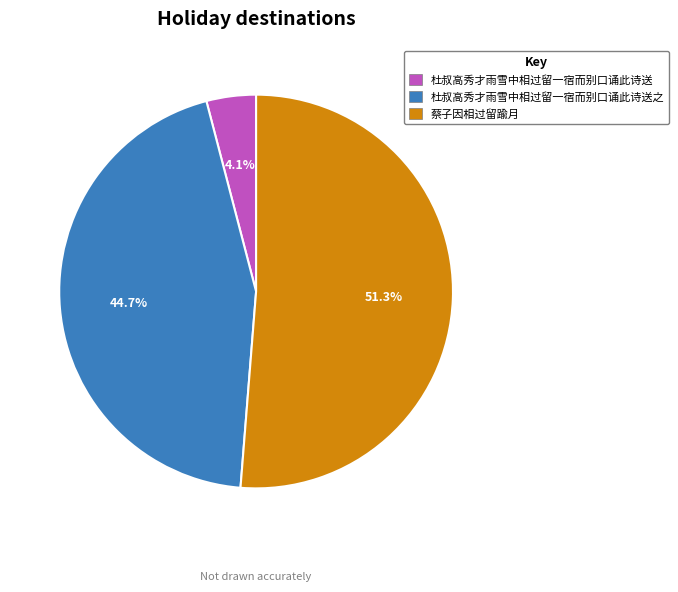

To the nearest percent, what percentage of the pie is 杜叔高秀才雨雪中相过留一宿而别口诵此诗送?

4%